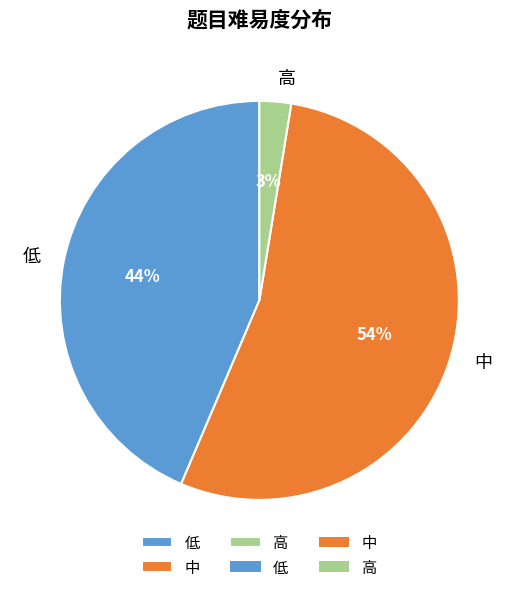

Is it true that 低 is 44% of the pie?

True